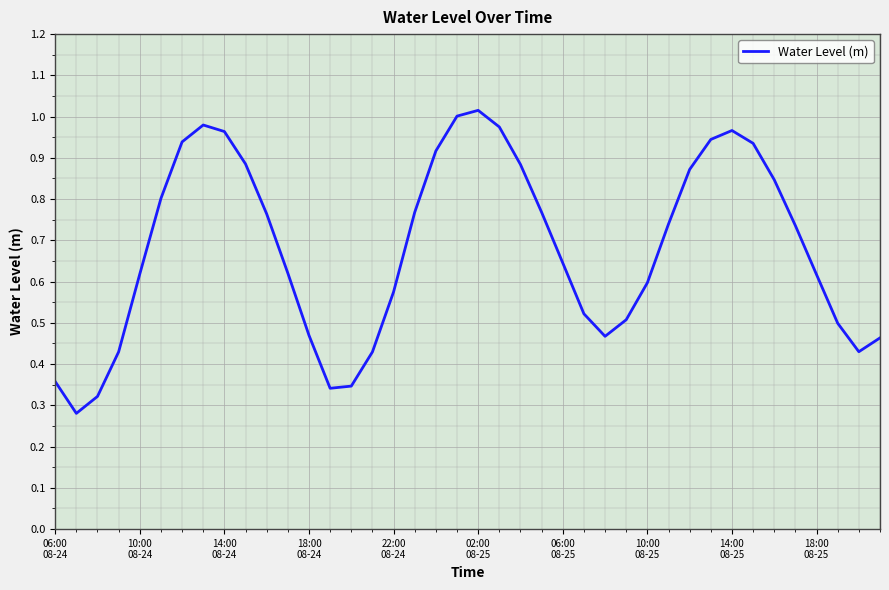

At which category does the chart reach its peak across all series?

02:00
08-25